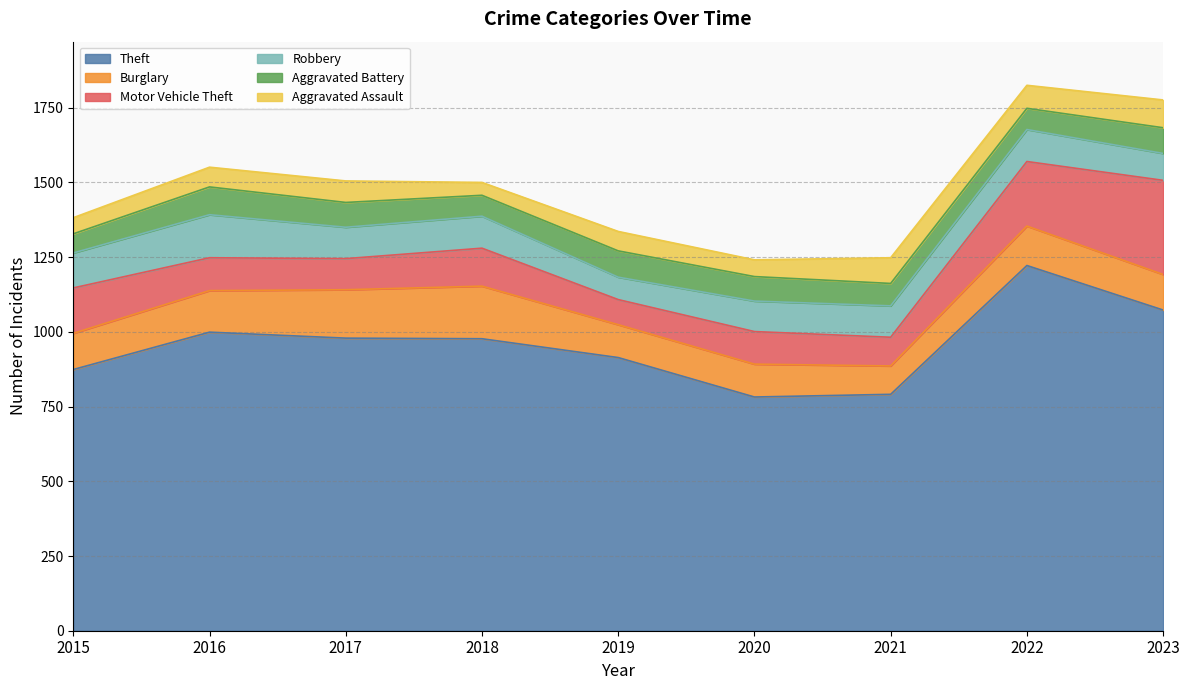

What is the highest value of the Theft series?

1222